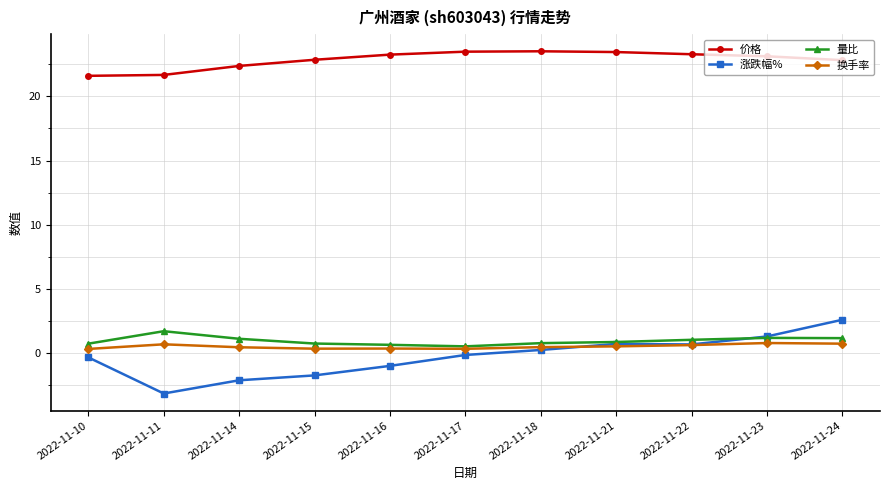

Which label corresponds to the smallest value in the chart?

2022-11-11